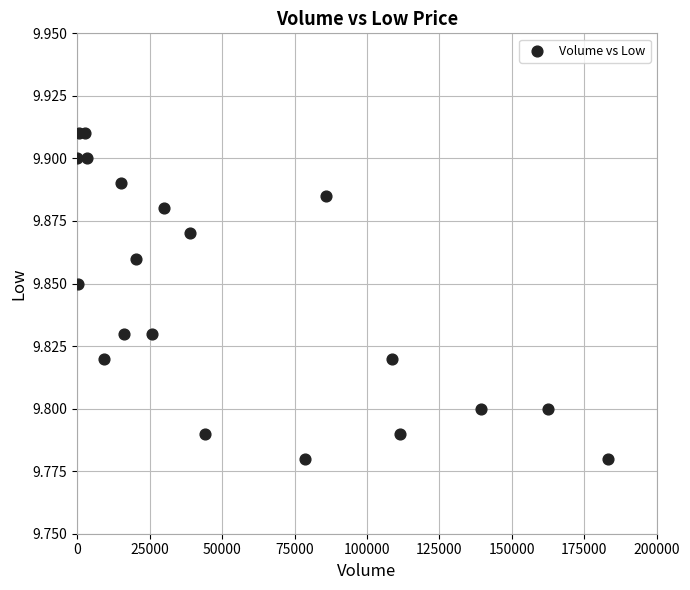

What is the range of X values (max minus min)?

183200.0